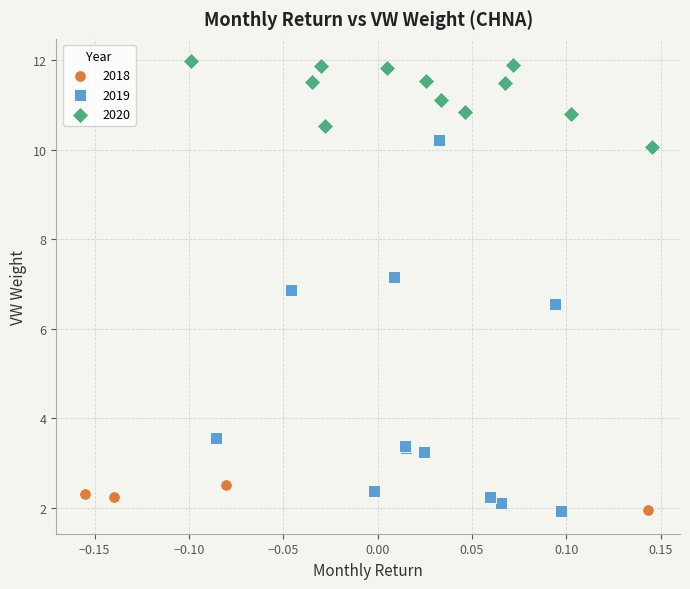

Which series contains the highest Y value?

2020